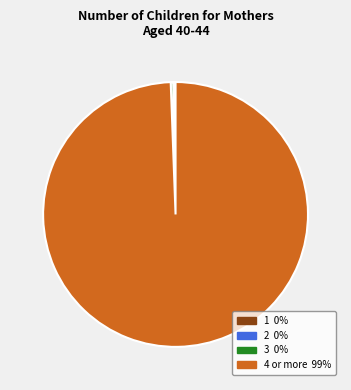

Is there any slice that represents more than half of the pie?

Yes